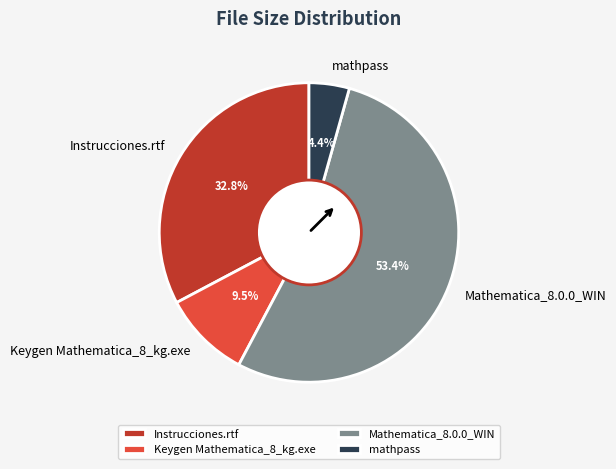

Which slice is the smallest?

mathpass